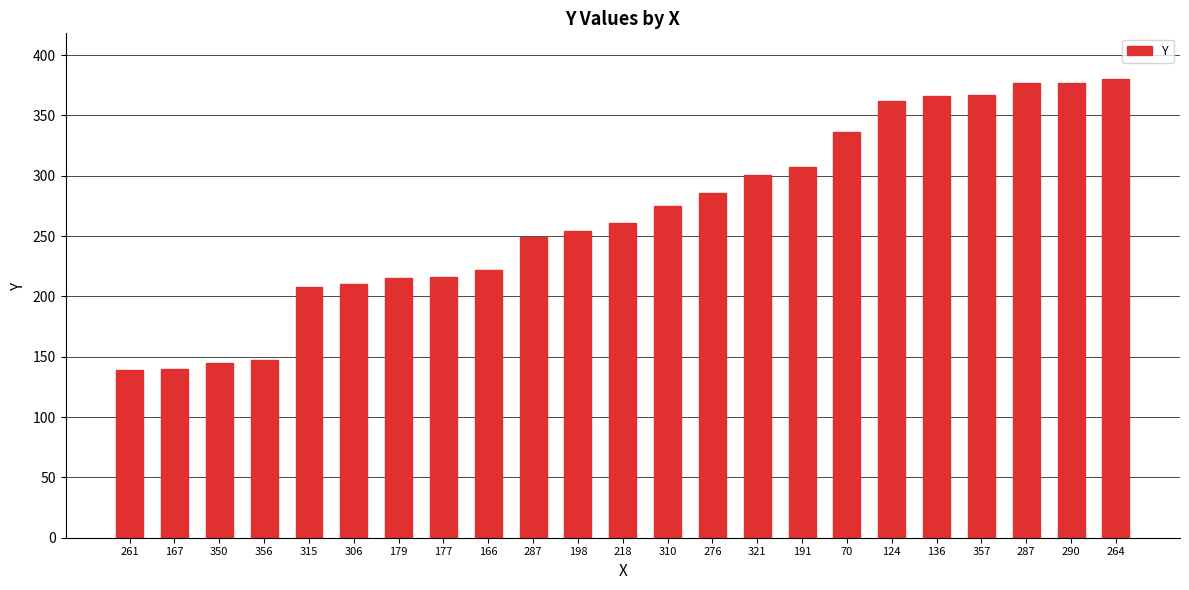

How many bars are there in total?

23